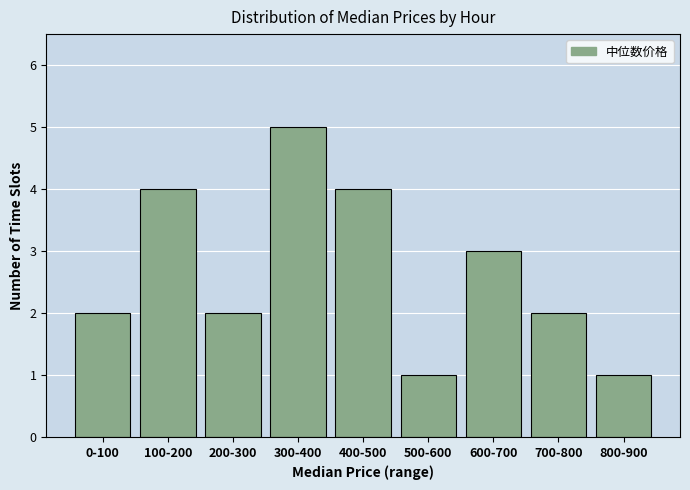

Reading left to right, transcribe all the data shown in this chart.

2	4	2	5	4	1	3	2	1